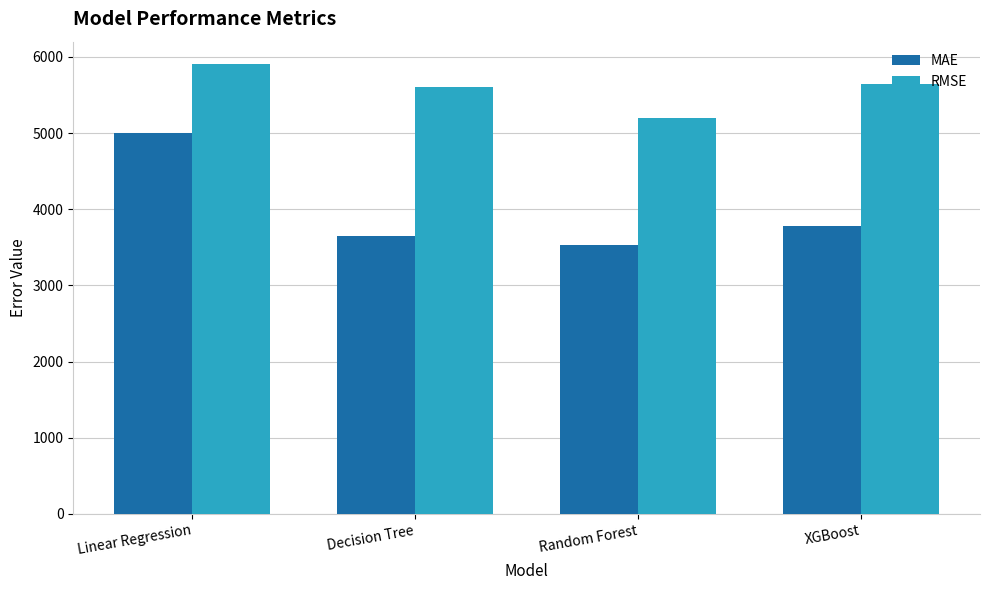

Reading left to right, transcribe all the data shown in this chart.

MAE: 4998.3	3651.0	3530.4	3782.2
RMSE: 5903.7	5600.5	5192.2	5637.0